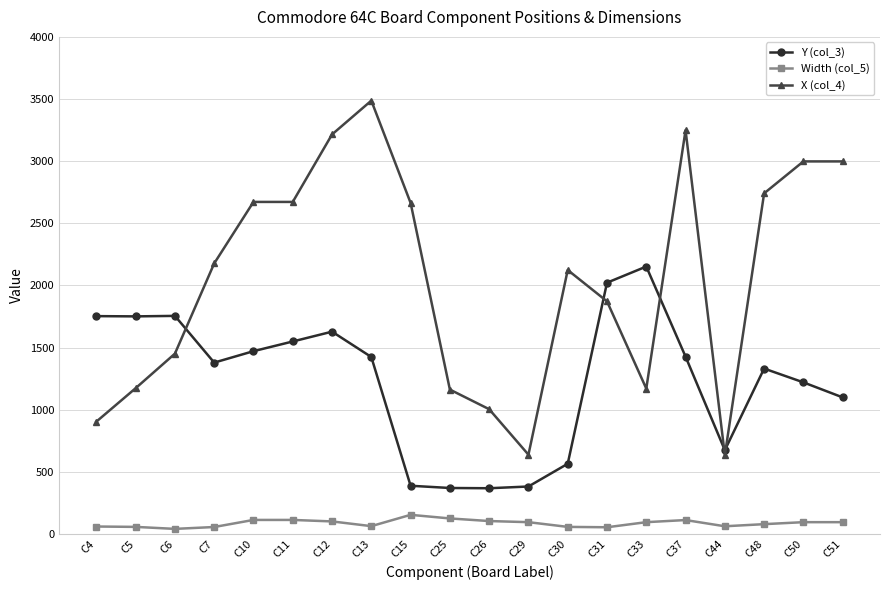

The value of Y (col_3) at C33 is 714. True or false?

False